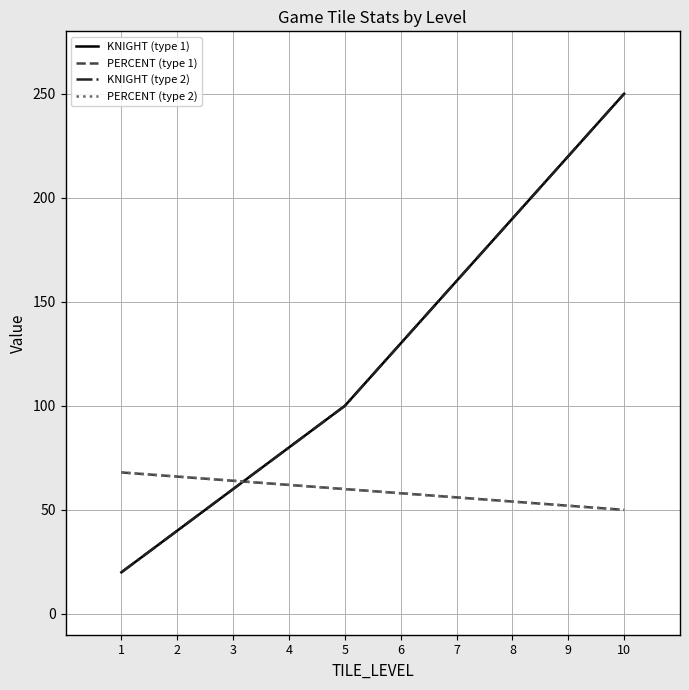

Does the chart have visible grid lines?

Yes